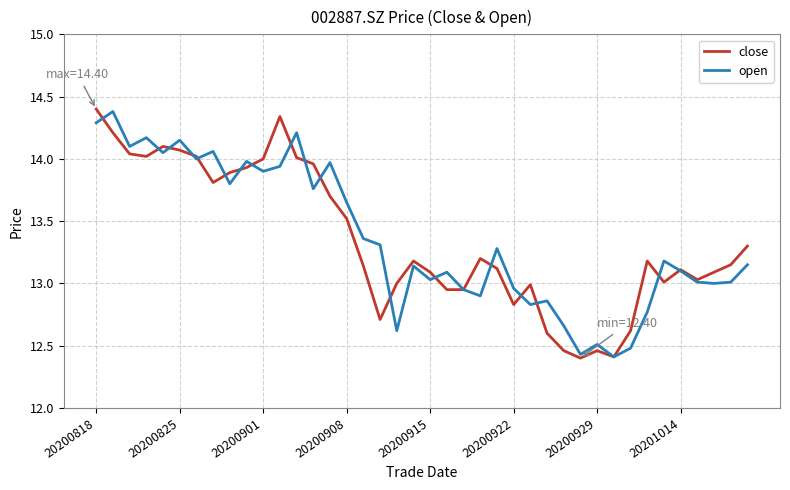

What is the lowest value of the close series?

12.4